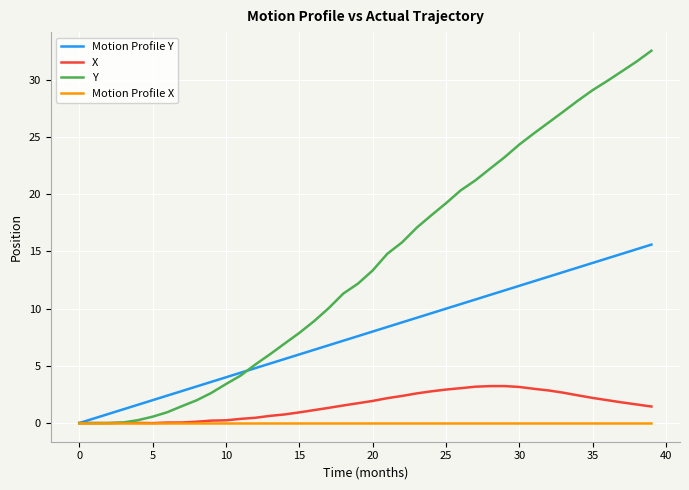

What is the maximum value for X?

3.2